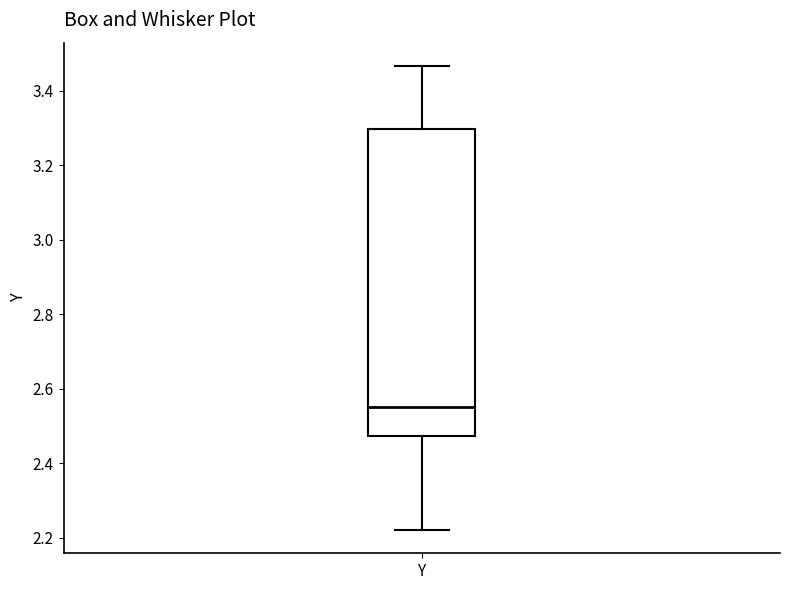

Where does the median line of the box for Y sit on the y-axis? The values are not printed on the chart, so give them approximately, as read against the axis.

2.56